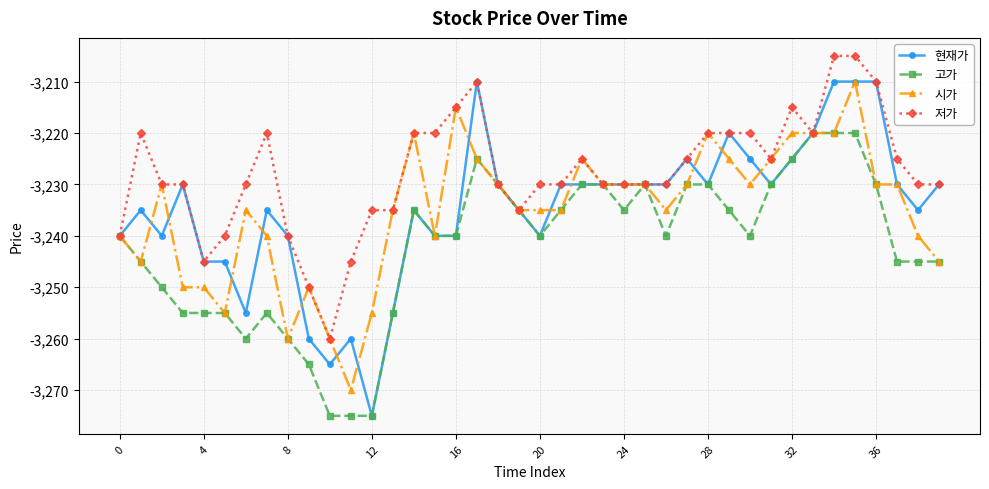

What is the value of the 고가 point at the 7th from the left?

-3260